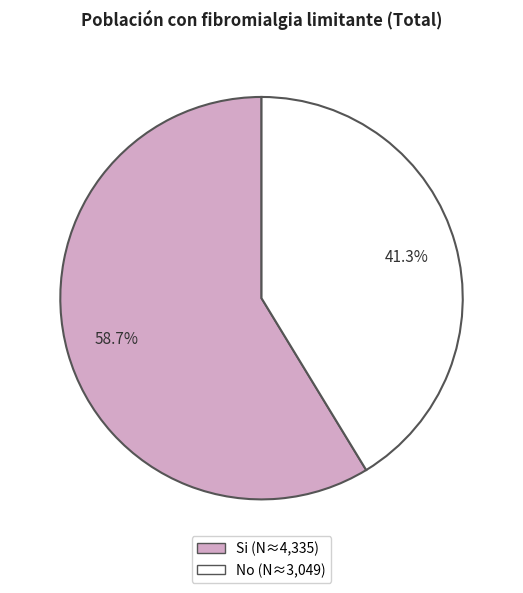

Is it true that No is 41% of the pie?

True